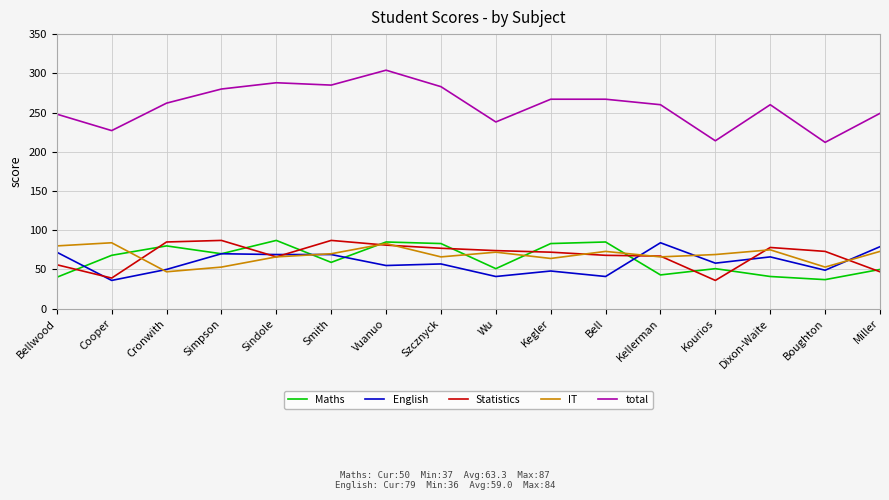

What is the difference between the highest and lowest values at Szcznyck?

226